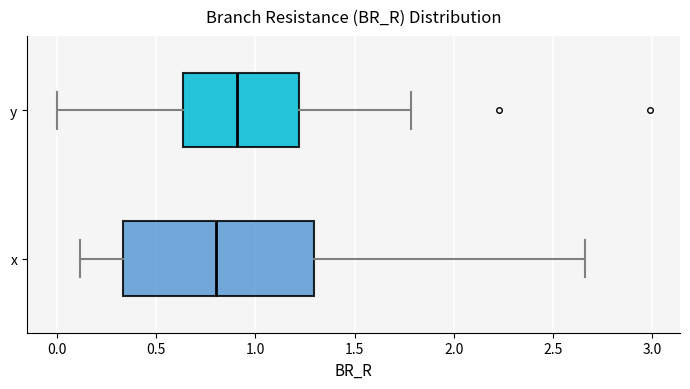

Comparing the boxes themselves (not the whiskers), which one is the widest?

x